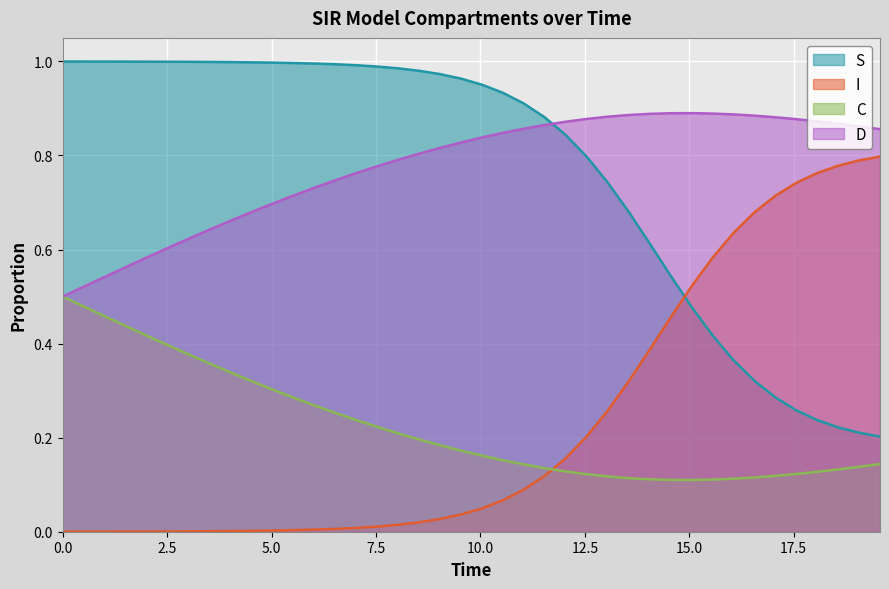

List the series in order of their peak value, highest first.

S, D, I, C